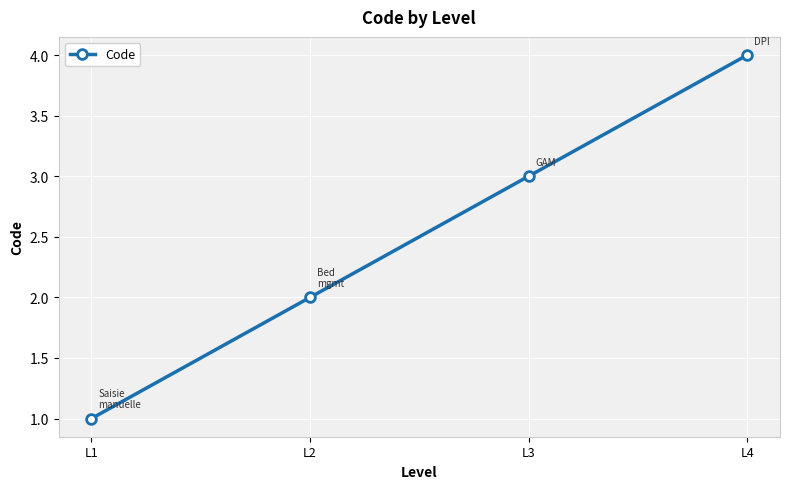

At which label is the value closest to 2?

L2